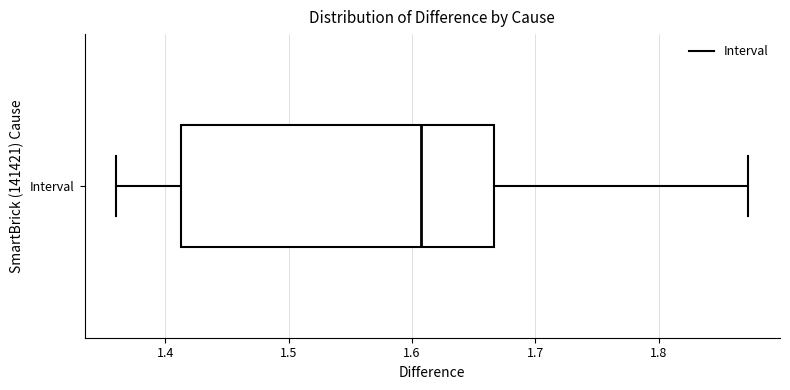

Where does the median line of the box for Interval sit on the x-axis? The values are not printed on the chart, so give them approximately, as read against the axis.

1.61